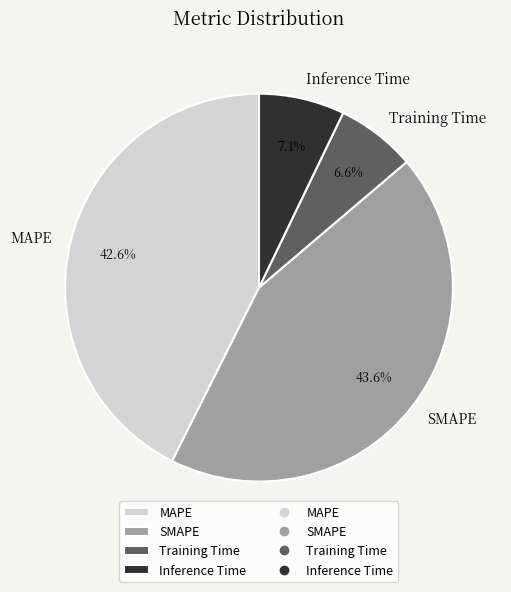

Does MAPE account for over 50% of the chart?

No